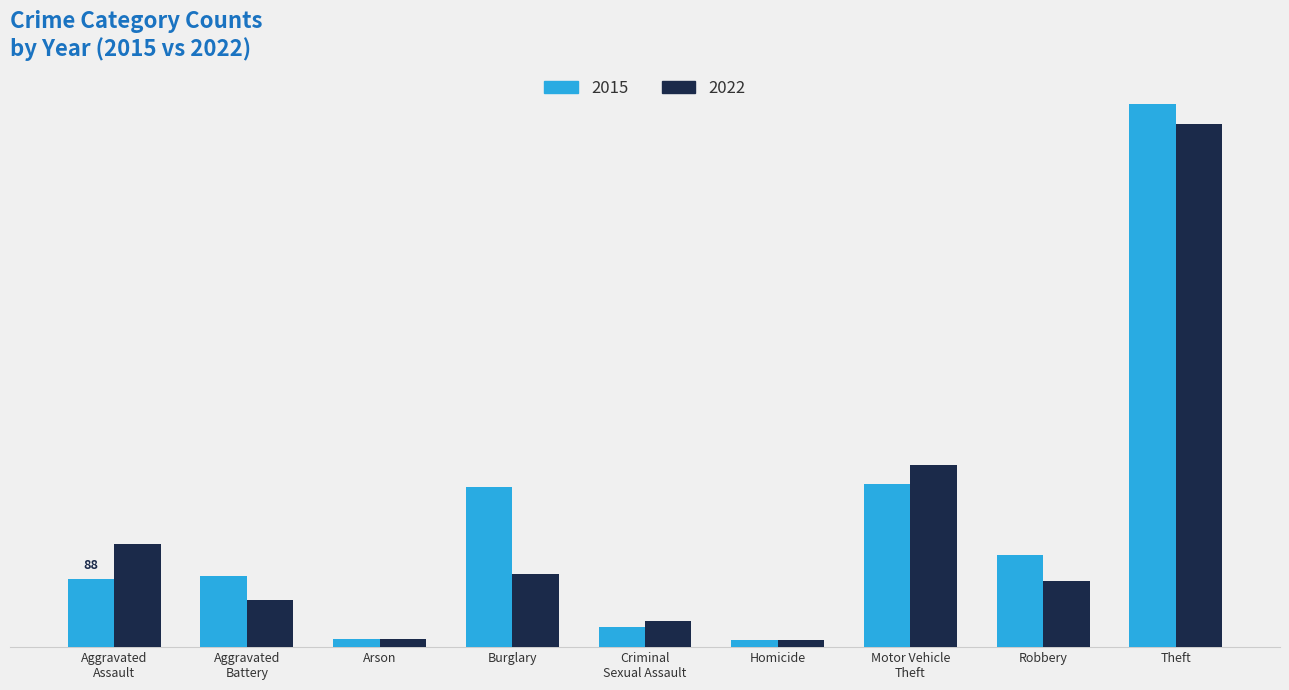

Are the bars horizontal?

No